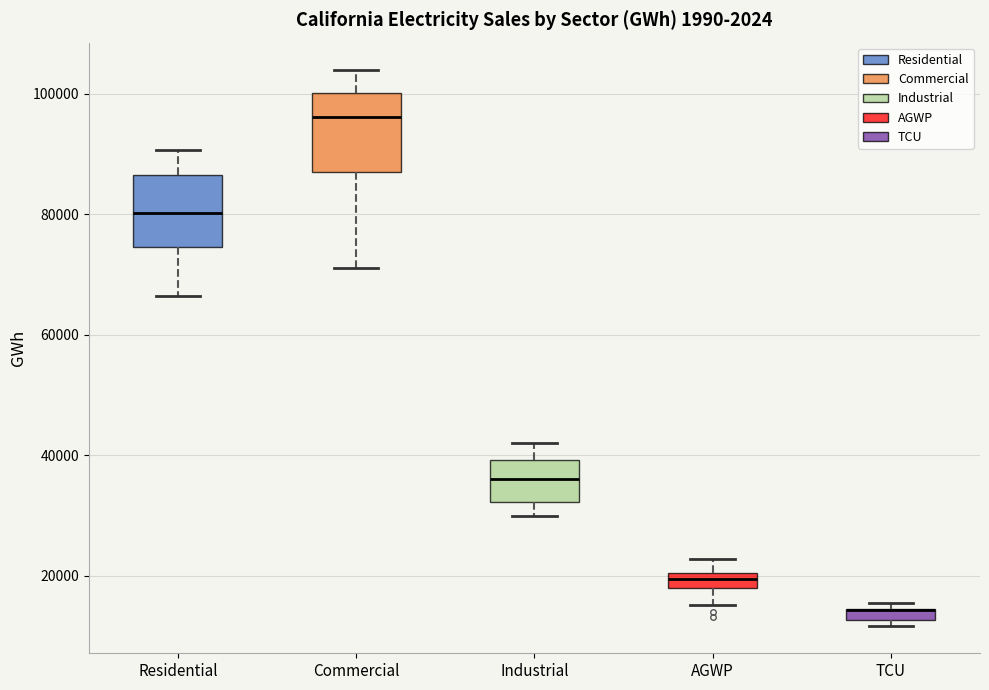

Where does the median line of the box for Residential sit on the y-axis? The values are not printed on the chart, so give them approximately, as read against the axis.

80000